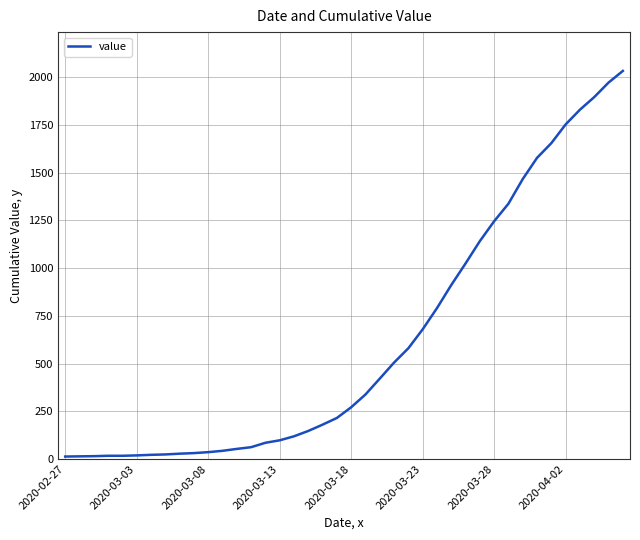

What is the difference between the maximum and minimum values?

2019